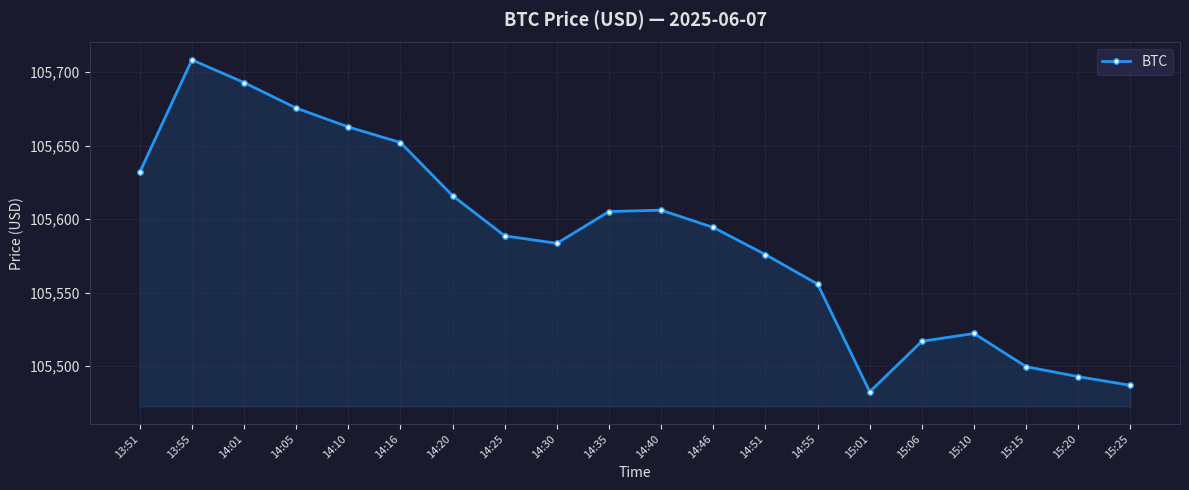

What is the sum of the values at 15:10 and 13:51?

211154.2